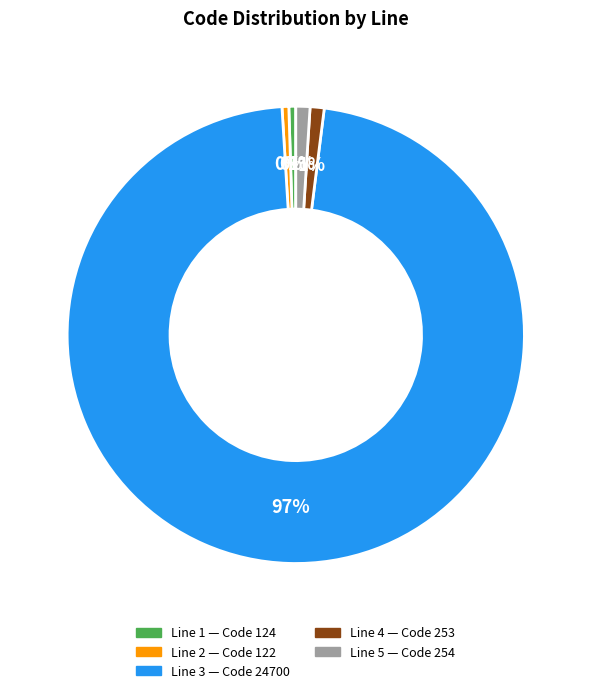

Does any single category account for the majority?

Yes